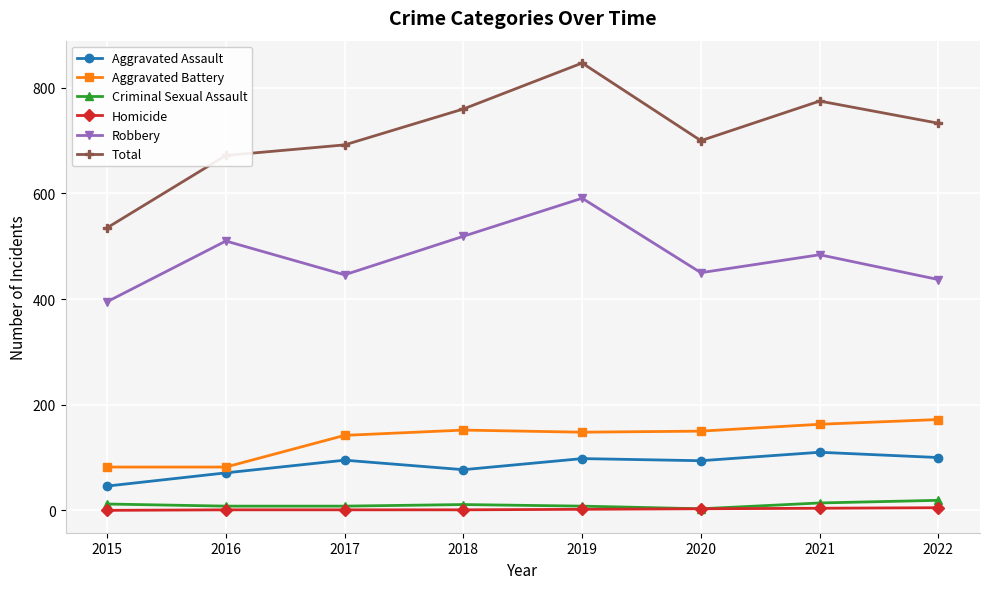

Is it true that Aggravated Battery equals 47 at 2018?

False